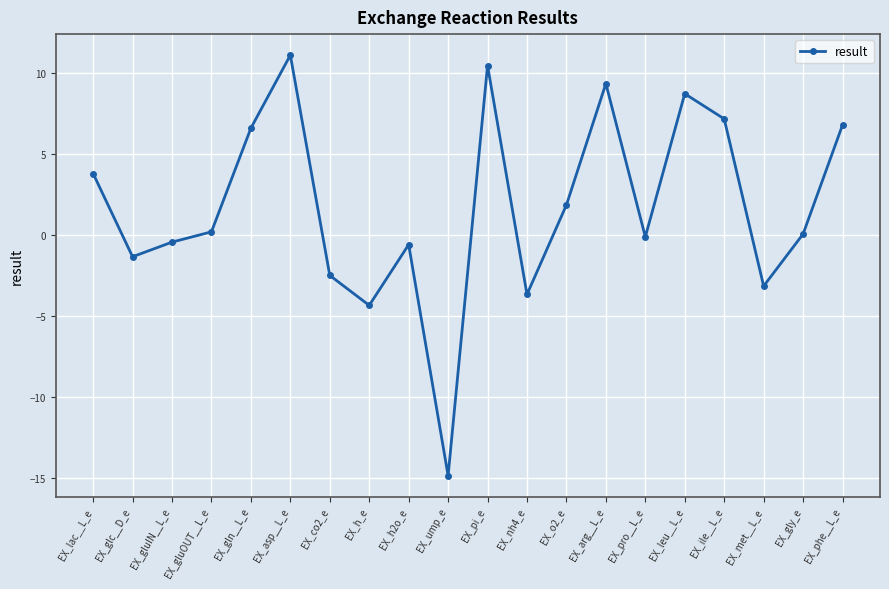

What position from the left is EX_h2o_e?

9